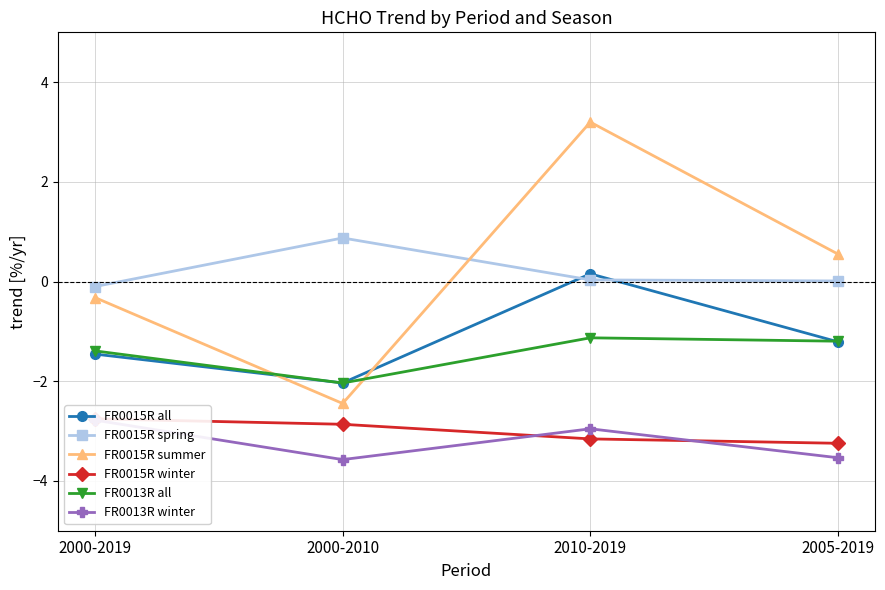

List the series in order of their peak value, highest first.

FR0015R summer, FR0015R spring, FR0015R all, FR0013R all, FR0015R winter, FR0013R winter